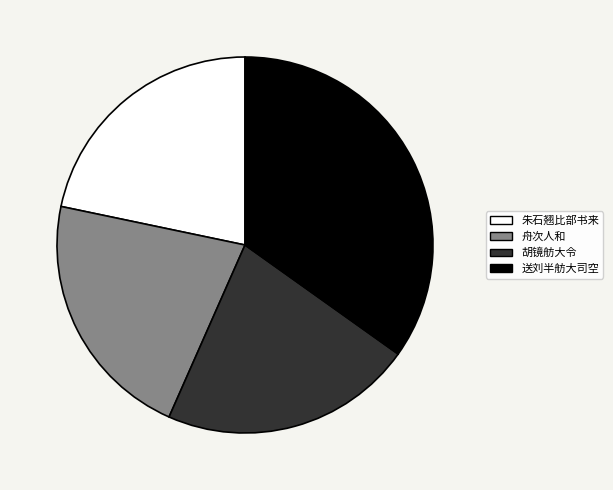

Is there a majority slice in this chart?

No